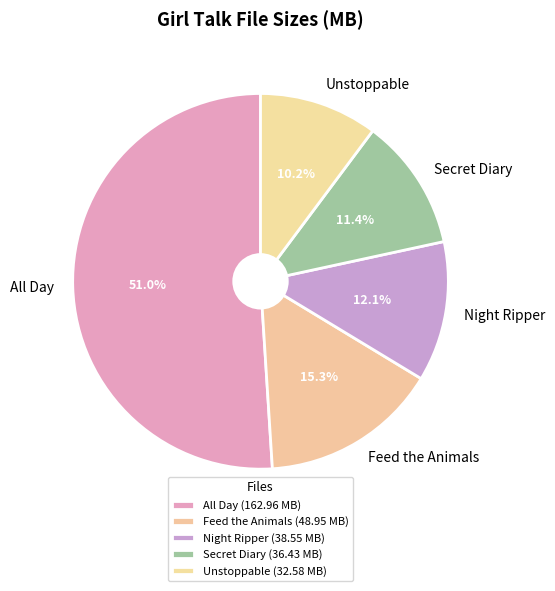

What is the ratio of the value at Feed the Animals to the value at Night Ripper?

1.3